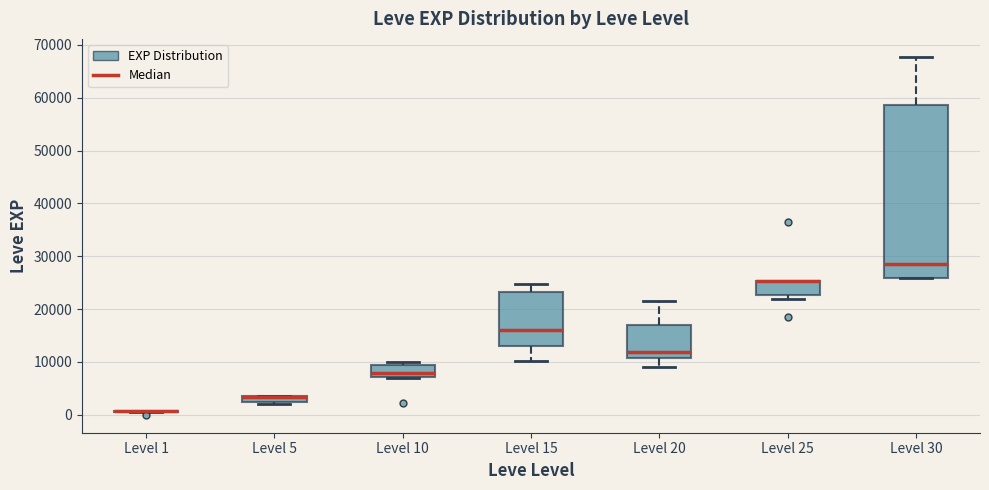

Where is the upper edge of the box for Level 5 on the y-axis? The values are not printed on the chart, so give them approximately, as read against the axis.

4000